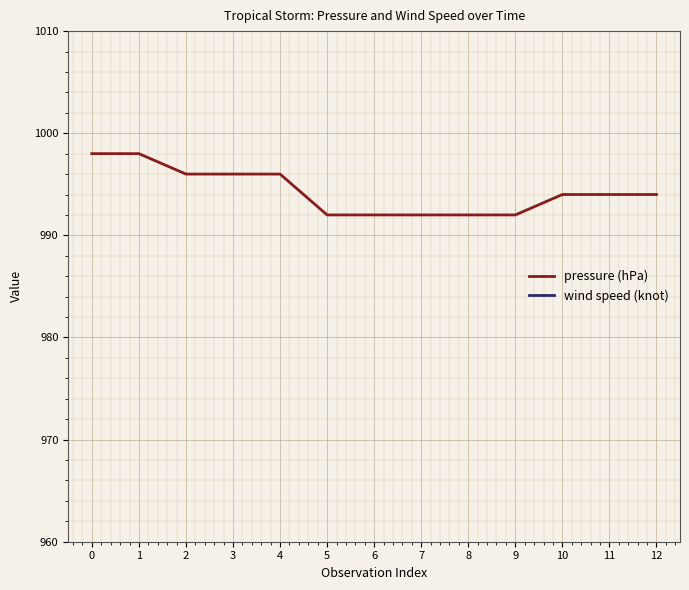

Does the chart display data point markers on the line(s)?

No